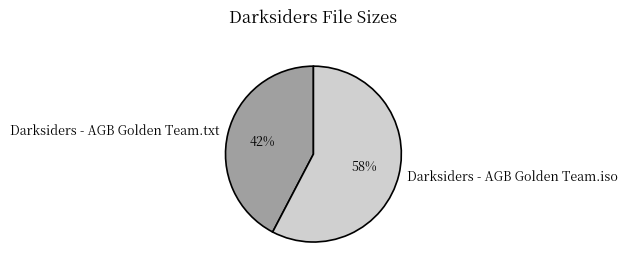

To the nearest percent, what is the combined percentage of Darksiders - AGB Golden Team.iso and Darksiders - AGB Golden Team.txt?

100%